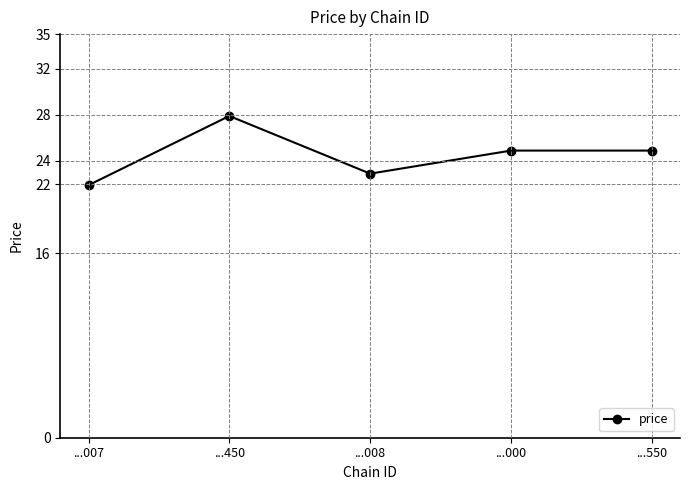

The value at ...000 is 6.9. True or false?

False